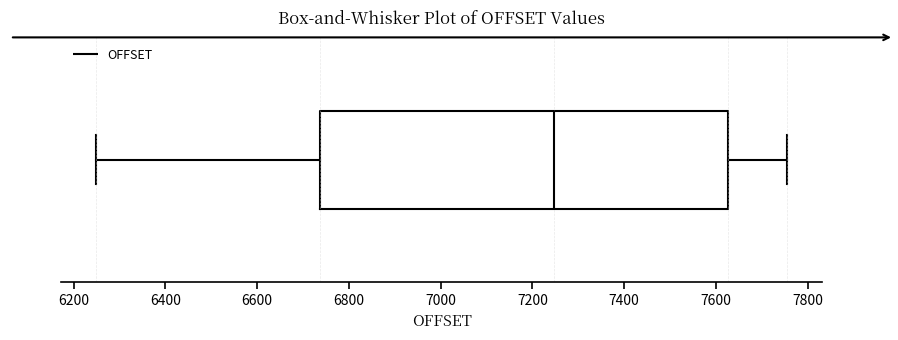

Transcribe this box plot: give where the median line is, the range the box spans, and where the two whiskers end, as read against the x-axis. The values are not printed on the chart, so give them approximately, as read against the axis.

median 7240, box 6740 to 7620, whiskers 6240 to 7760